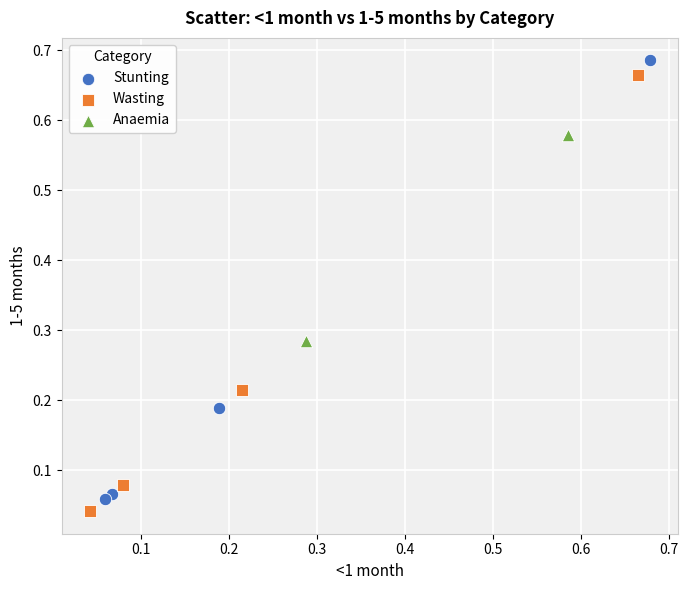

Which series has the largest Y range (max minus min)?

Stunting